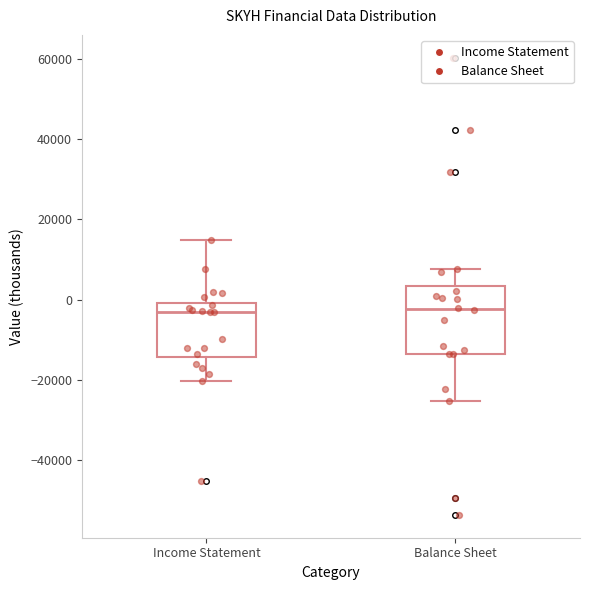

Reading left to right, transcribe this box plot: for each box, give where its median line is, the range the box spans, and where its two whiskers end, as read against the y-axis. The values are not printed on the chart, so give them approximately, as read against the axis.

Income Statement: median -4000, box -14000 to 0, whiskers -20000 to 14000
Balance Sheet: median -2000, box -14000 to 4000, whiskers -26000 to 8000